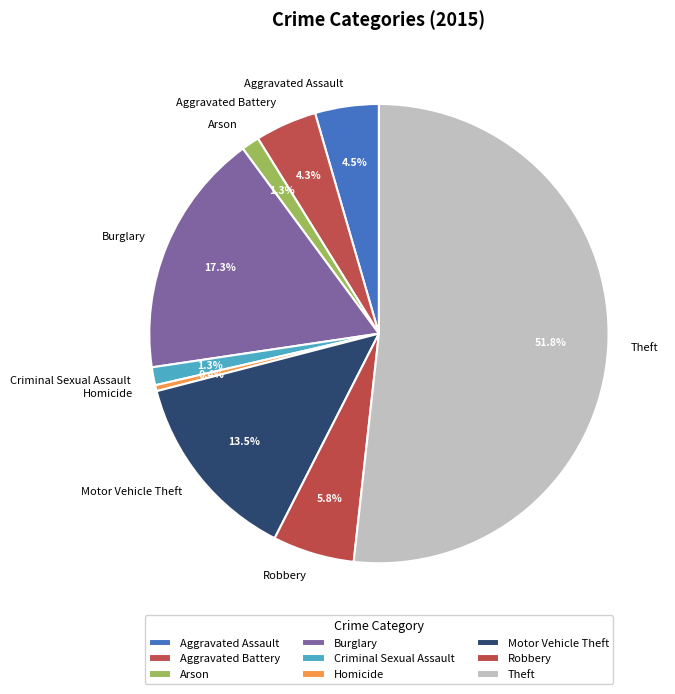

What is the majority slice?

Theft